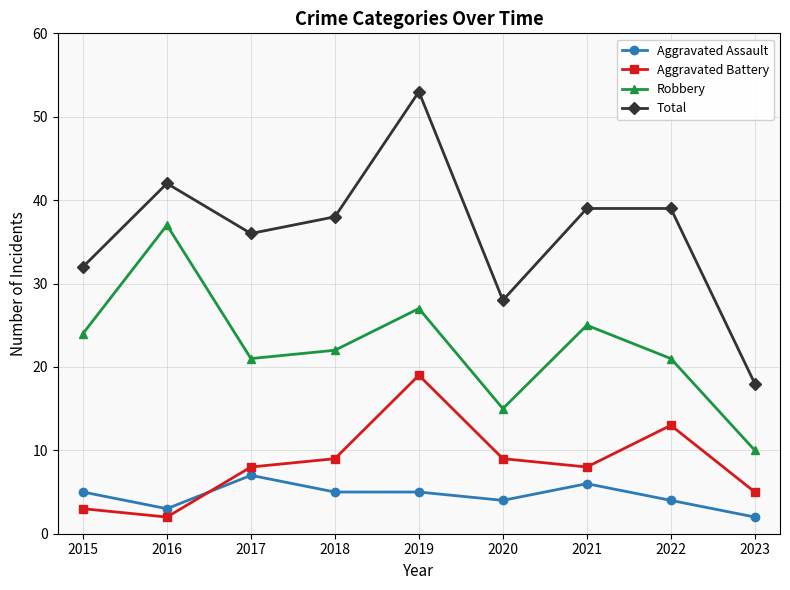

Rank the series at 2019 from lowest to highest value.

Aggravated Assault, Aggravated Battery, Robbery, Total